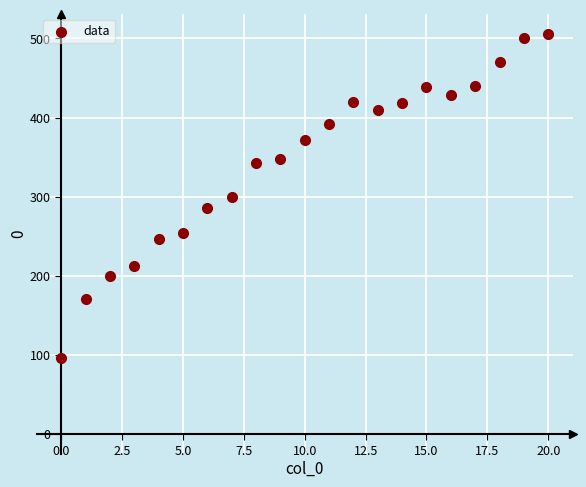

What is the range of Y values (max minus min)?

410